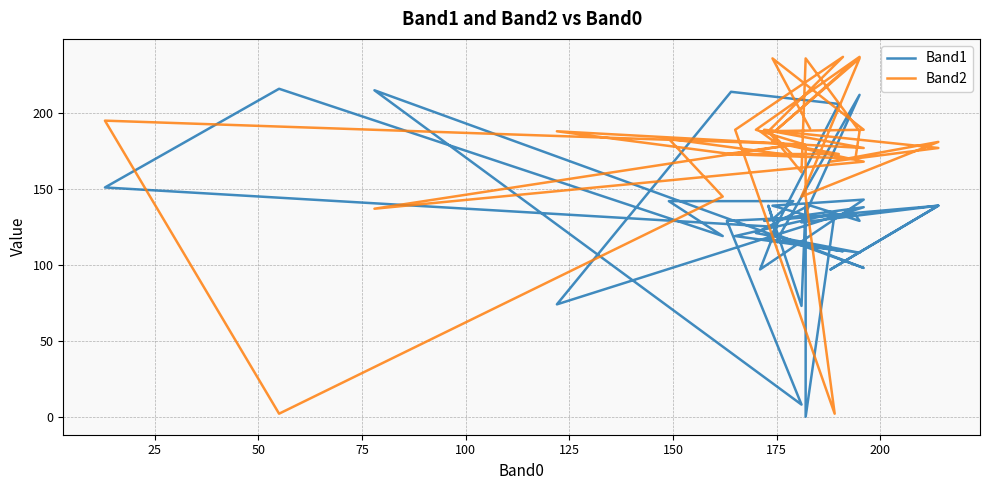

Which series has the largest range (max minus min)?

Band2